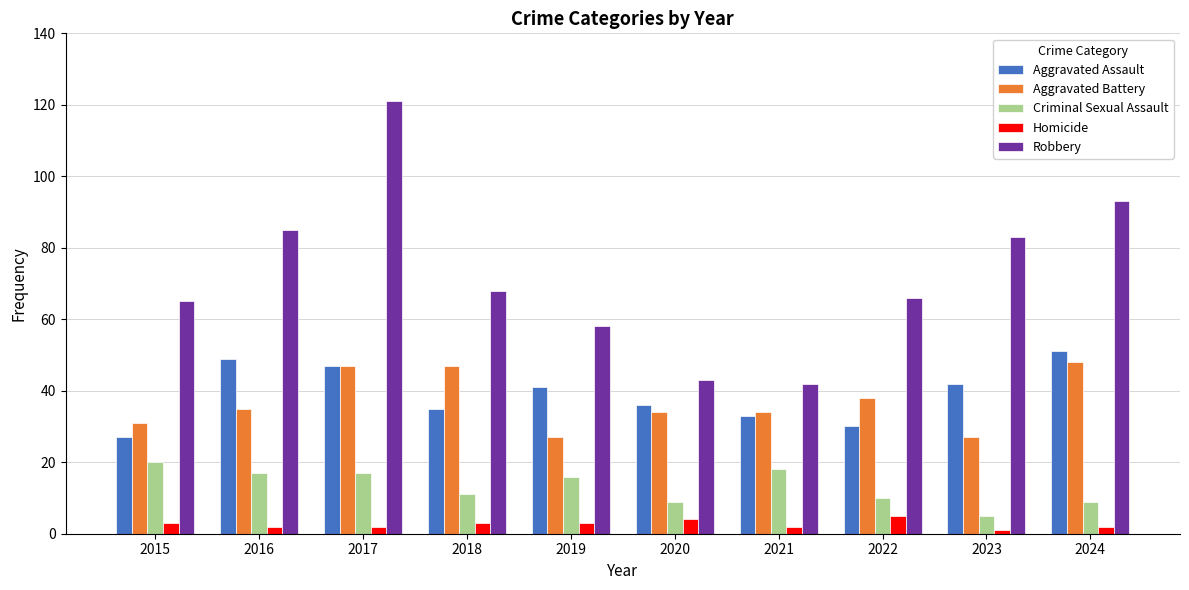

Read the Homicide value at 2017.

2